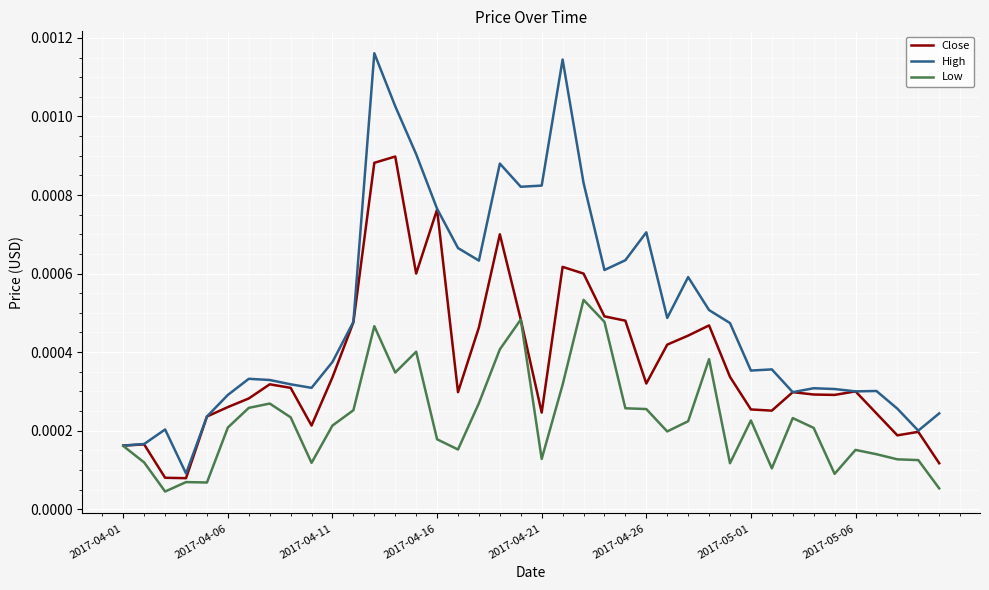

Rank the series by their average value, from lowest to highest.

Low, Close, High